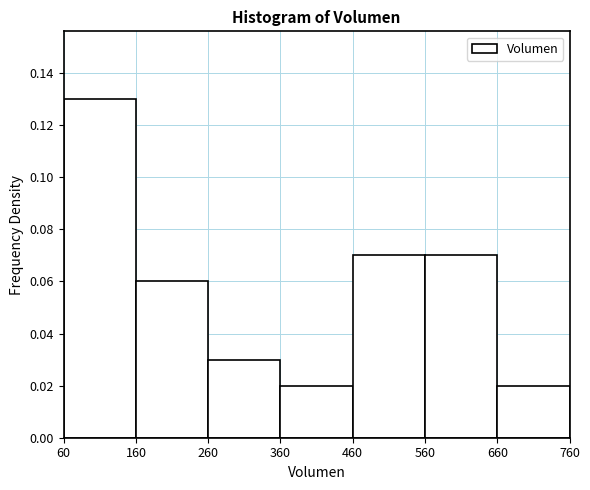

Reading left to right, list every bar in this chart as the range it spans on the x-axis followed by its height. The values are not printed on the chart, so give them approximately, as read against the axis.

60 to 160: 0.13
160 to 260: 0.06
260 to 360: 0.03
360 to 460: 0.02
460 to 560: 0.07
560 to 660: 0.07
660 to 760: 0.02